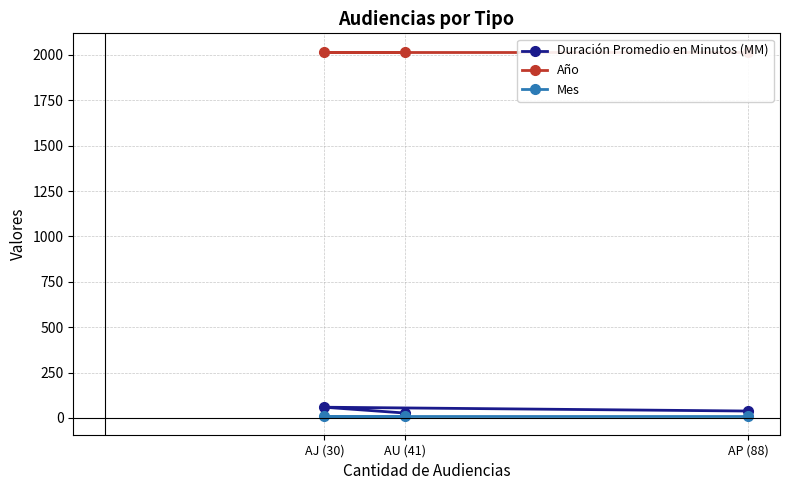

The Mes series shows 8 at AP (88). True or false?

True